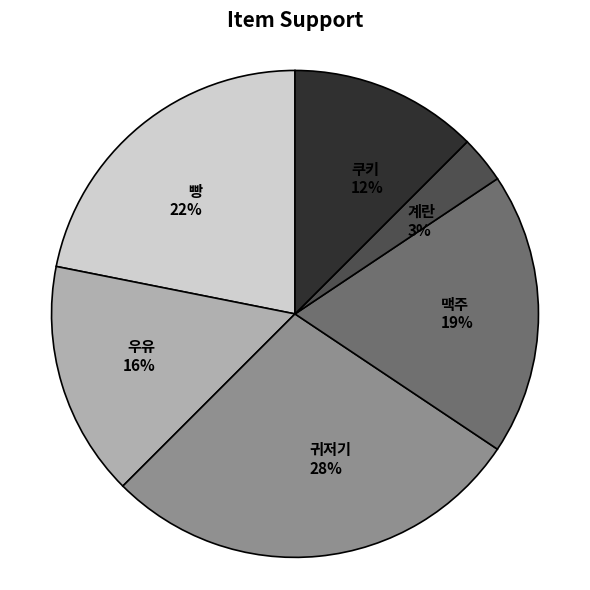

Rank the categories by value from lowest to highest.

계란, 쿠키, 우유, 맥주, 빵, 귀저기